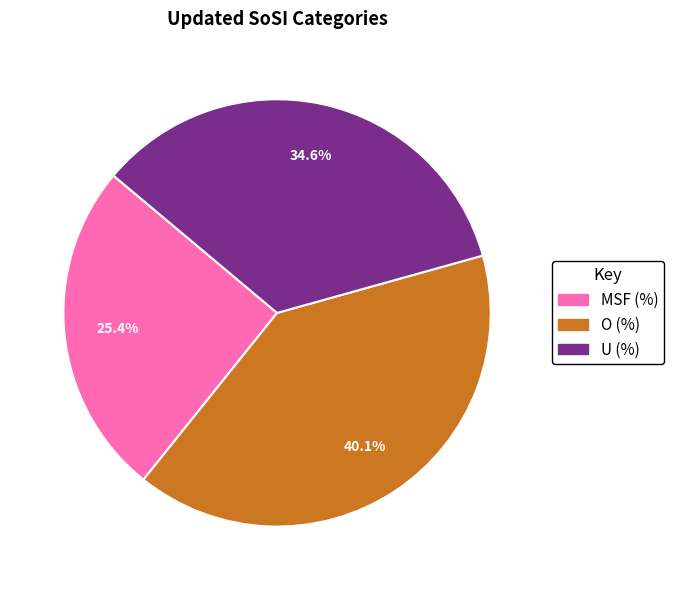

Which slice is the largest?

O (%)